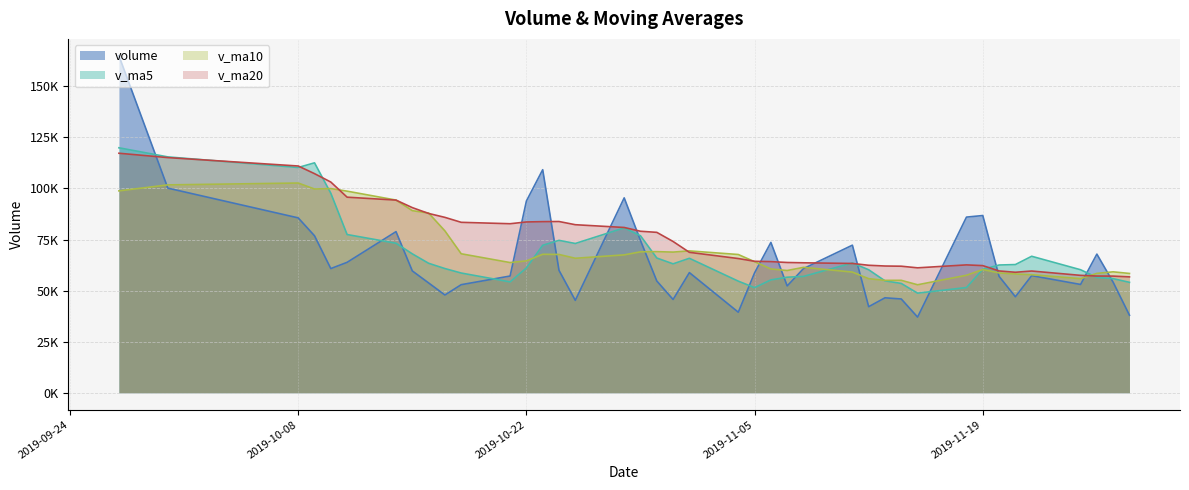

True or false: v_ma20 has a value of 85851.6 at 2019-10-17.

True